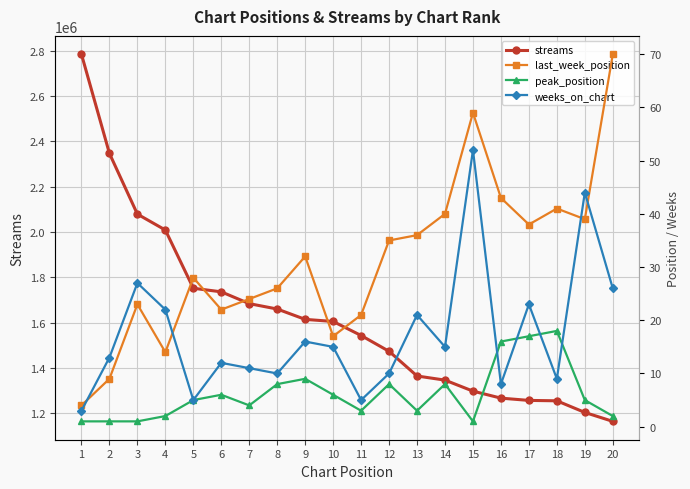

True or false: streams and peak_position cross at least once.

False